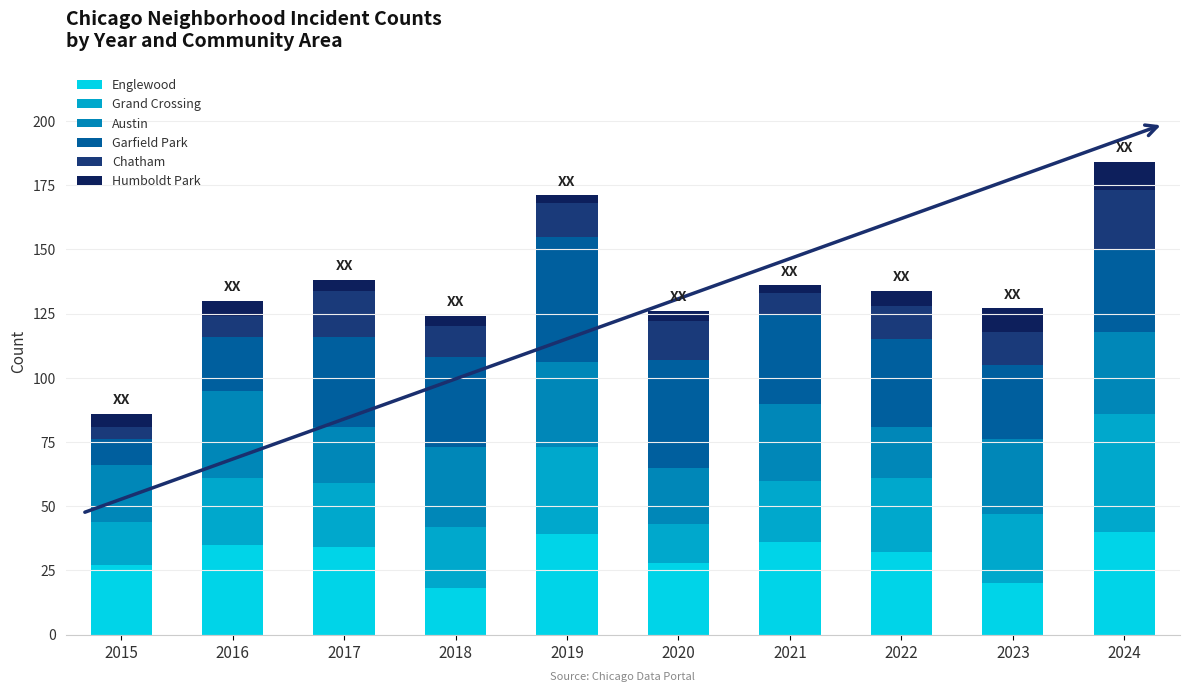

How many data points in Englewood are less than 34?

5